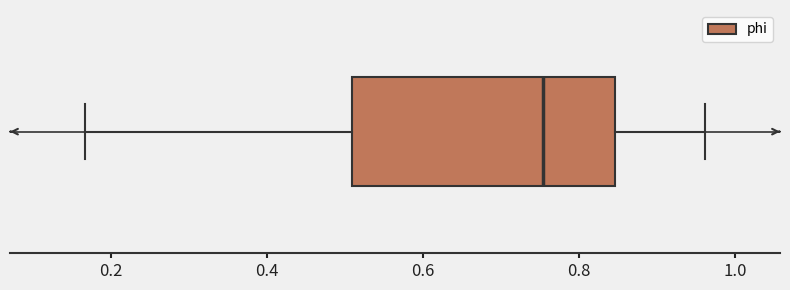

Where is the left edge of the box on the x-axis? The values are not printed on the chart, so give them approximately, as read against the axis.

0.50